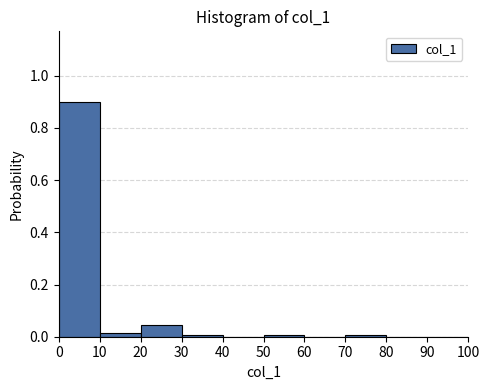

Reading left to right, transcribe this chart: for each bar, give the range it covers on the x-axis and its height. The values are not printed on the chart, so give them approximately, as read against the axis.

0 to 10: 0.90
10 to 20: under 0.02
20 to 30: 0.04
30 to 40: under 0.02
40 to 50: 0
50 to 60: under 0.02
60 to 70: 0
70 to 80: under 0.02
80 to 90: 0
90 to 100: 0